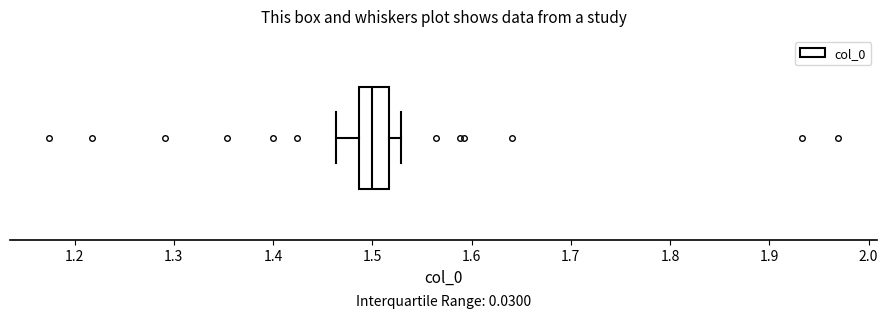

Read this box plot against the x-axis: the position of the median line, the range covered by the box, and the ends of both whiskers. The values are not printed on the chart, so give them approximately, as read against the axis.

median 1.50, box 1.49 to 1.52, whiskers 1.46 to 1.53